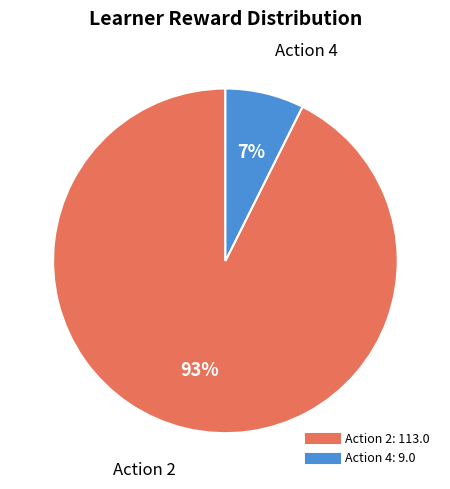

To the nearest percent, what is the average slice percentage?

50%